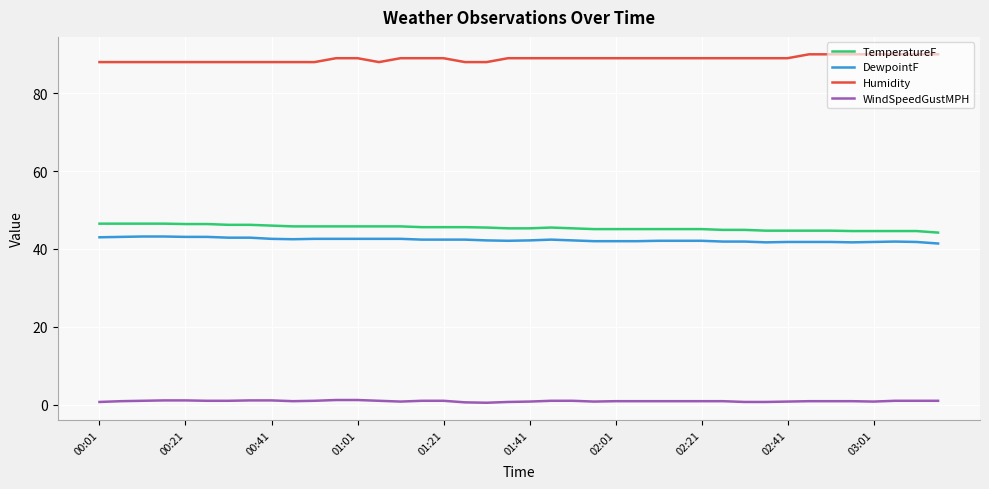

What is the maximum value for DewpointF?

43.2